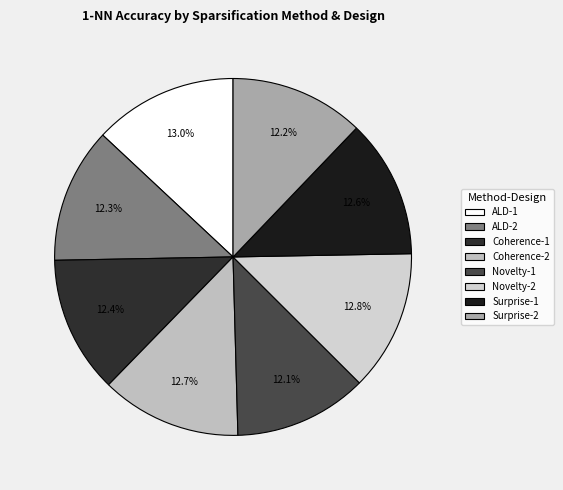

Count the number of slices in the pie.

8